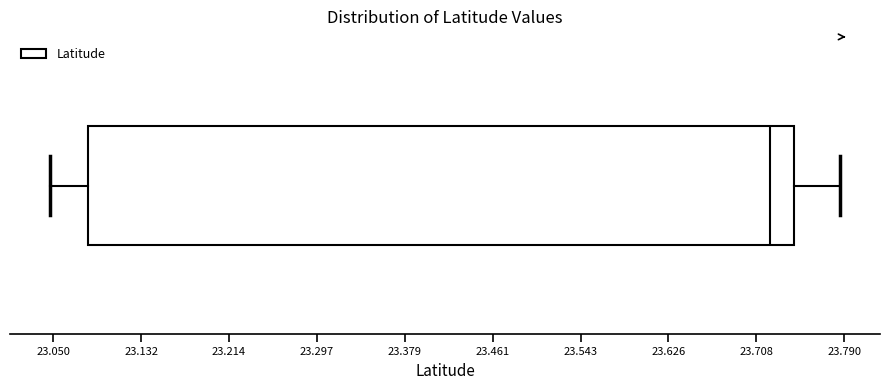

Transcribe this box plot: give where the median line is, the range the box spans, and where the two whiskers end, as read against the x-axis. The values are not printed on the chart, so give them approximately, as read against the axis.

median 23.72, box 23.08 to 23.74, whiskers 23.05 to 23.79